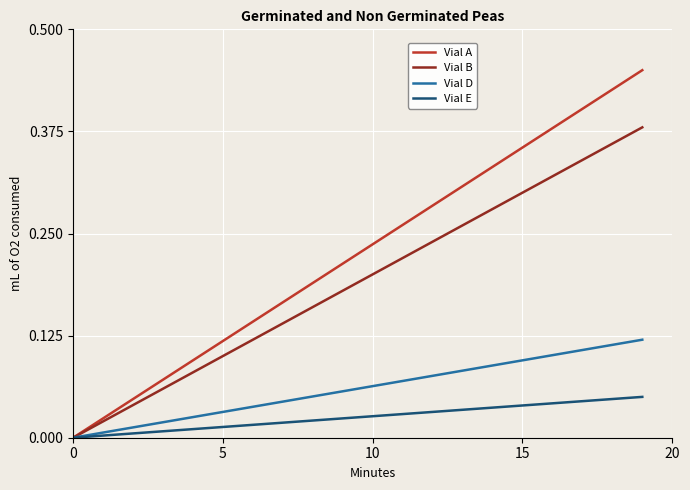

Which series has the largest total across all categories?

Vial A